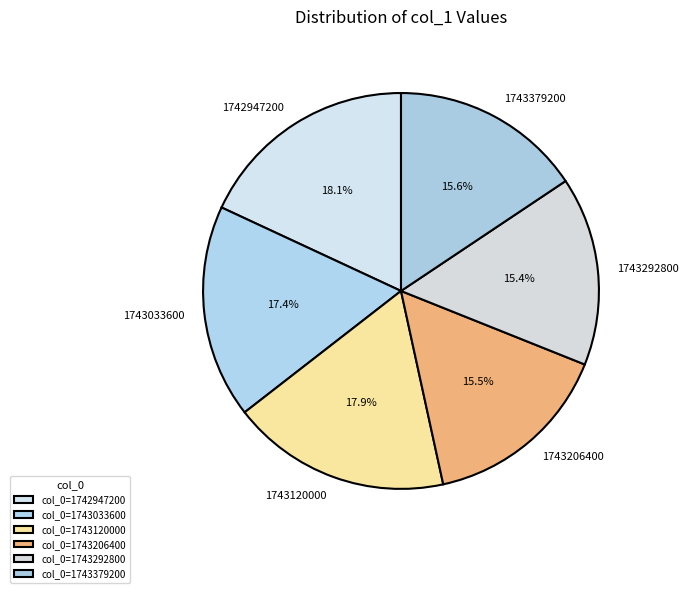

Is it true that 1743379200 is 26% of the pie?

False